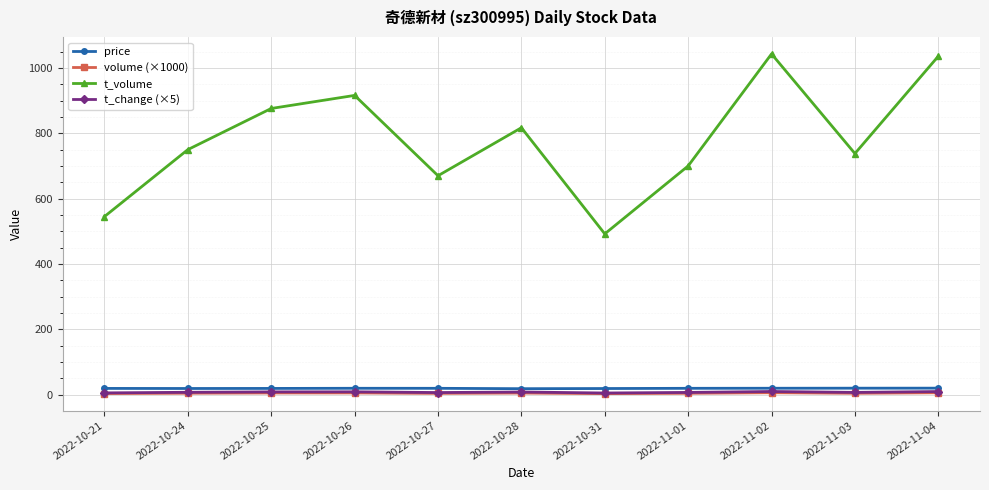

Is it true that t_volume equals 150.4 at 2022-10-31?

False